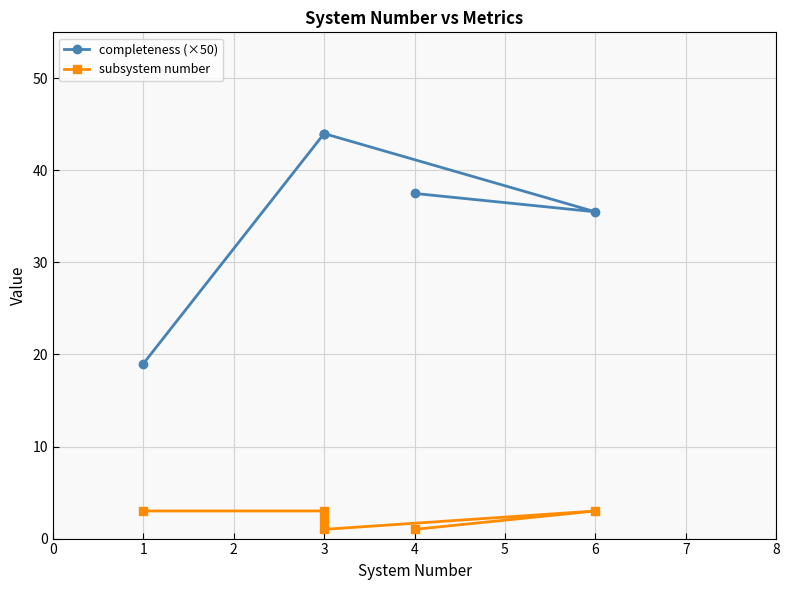

How many interior local peaks does the subsystem number series have?

1